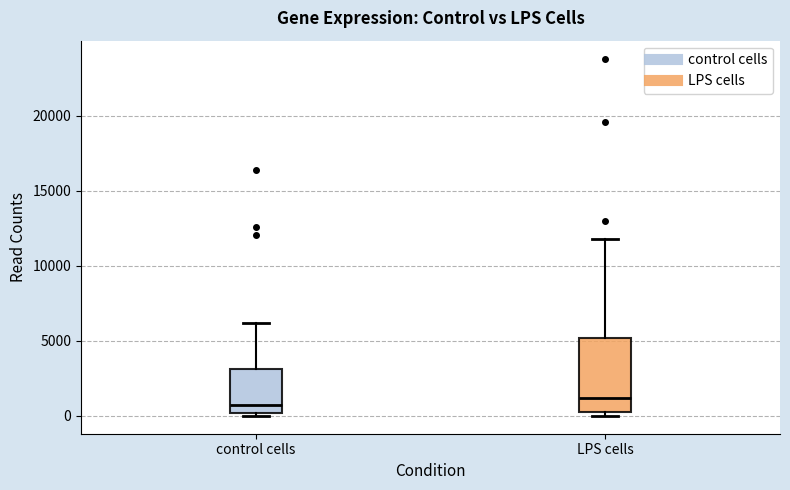

Where is the upper edge of the box for LPS cells on the y-axis? The values are not printed on the chart, so give them approximately, as read against the axis.

5000